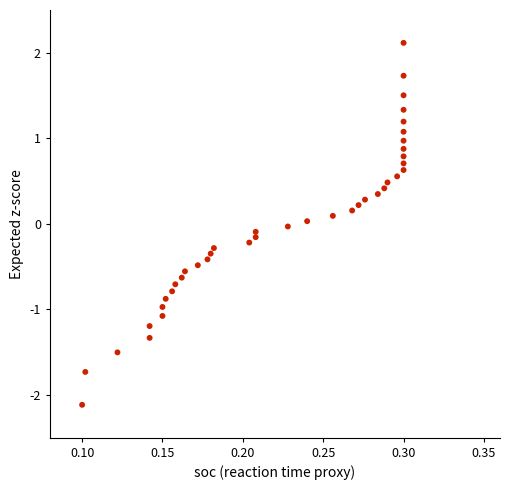

What is the range of Y values (max minus min)?

4.2